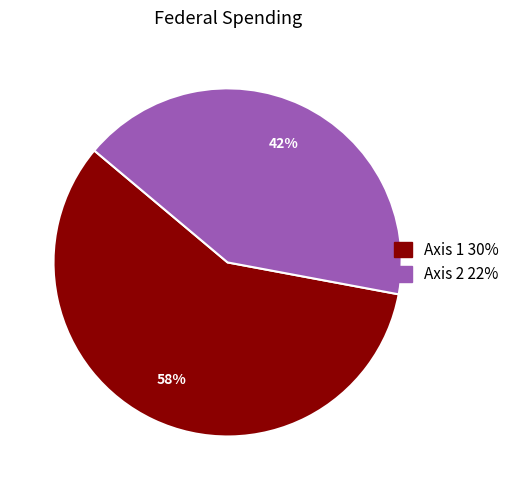

Approximately how many times larger is the value at Axis 1 compared to Axis 2?

1.4